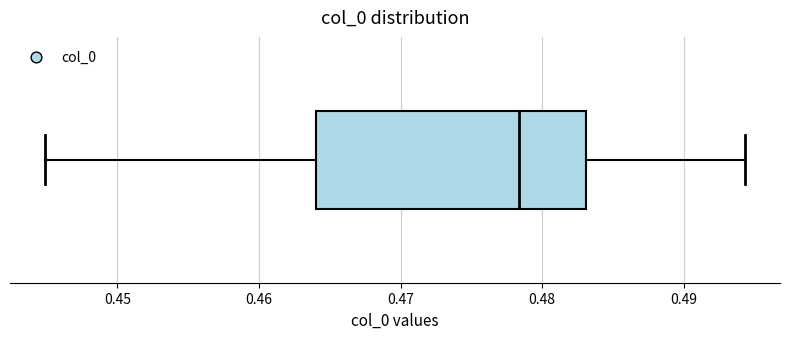

Where is the right edge of the box on the x-axis? The values are not printed on the chart, so give them approximately, as read against the axis.

0.483